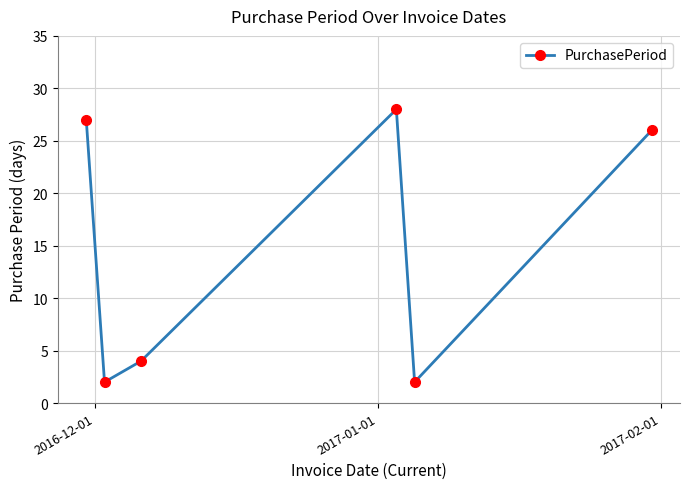

What is the average value?

15